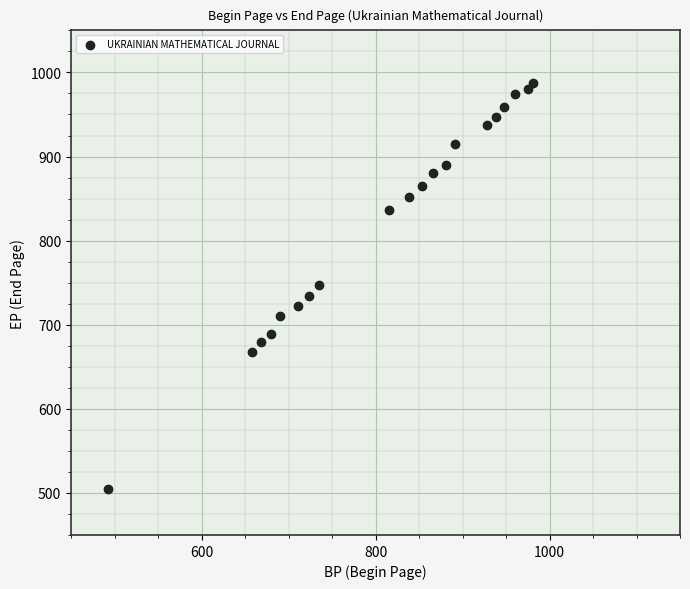

What is the range of X values (max minus min)?

488